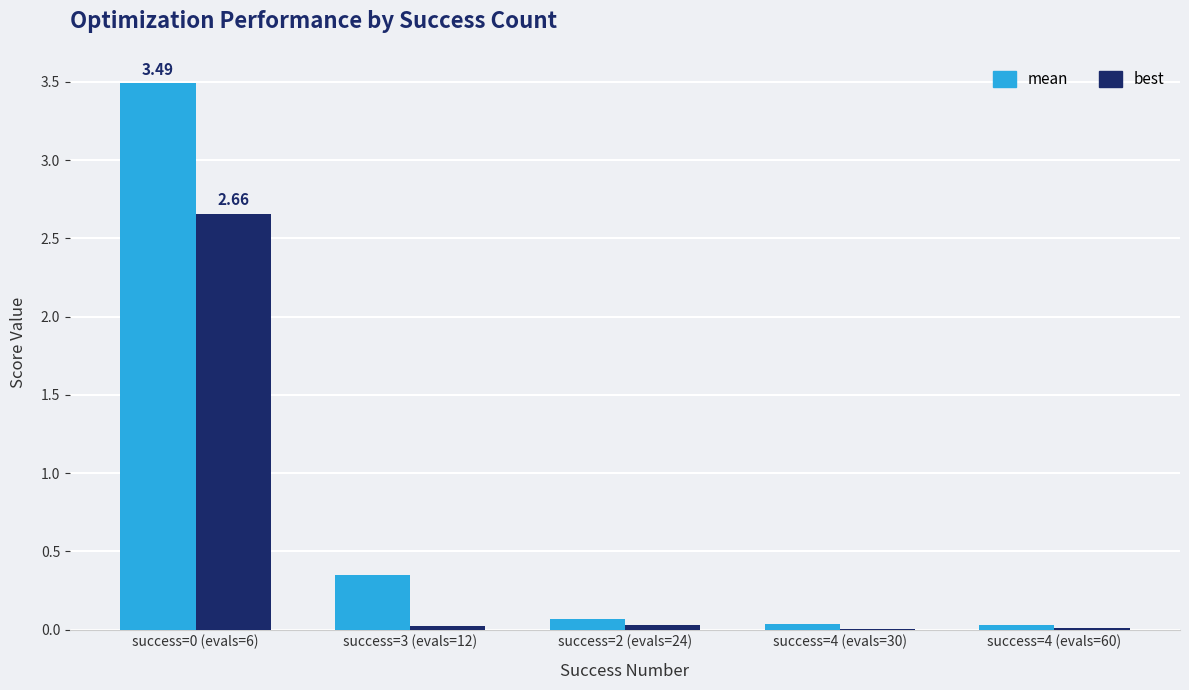

Which series has the largest total across all categories?

mean